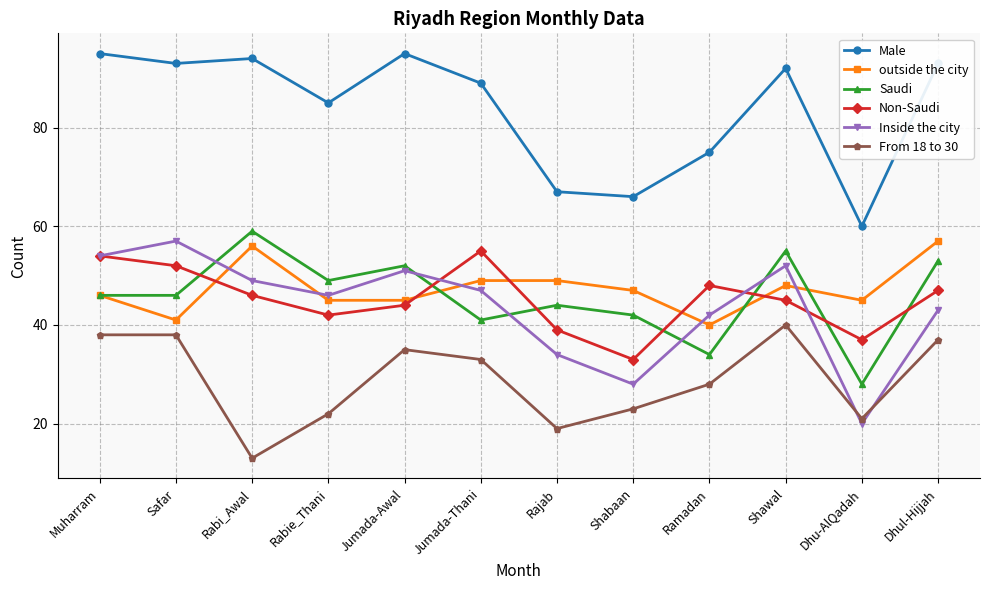

Between Jumada-Awal and Ramadan, which series saw the biggest shift?

Male